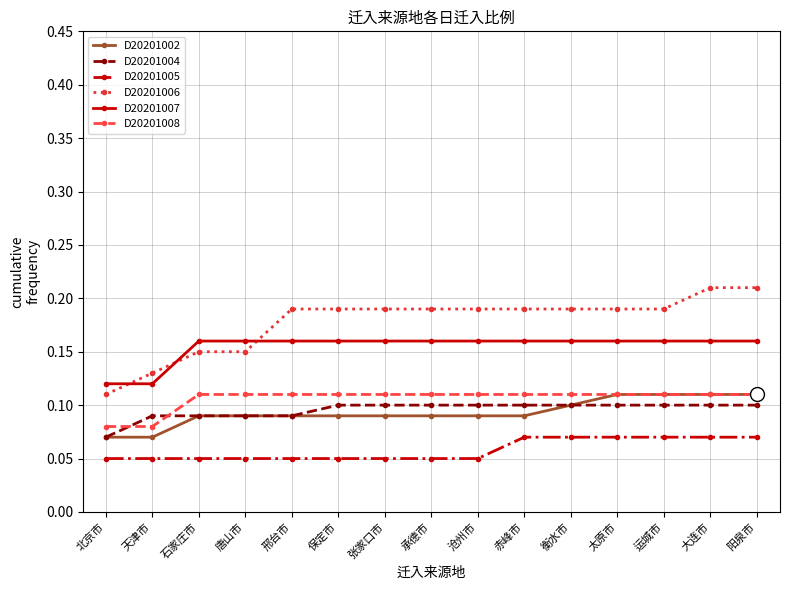

At which label does D20201006 reach its minimum?

北京市